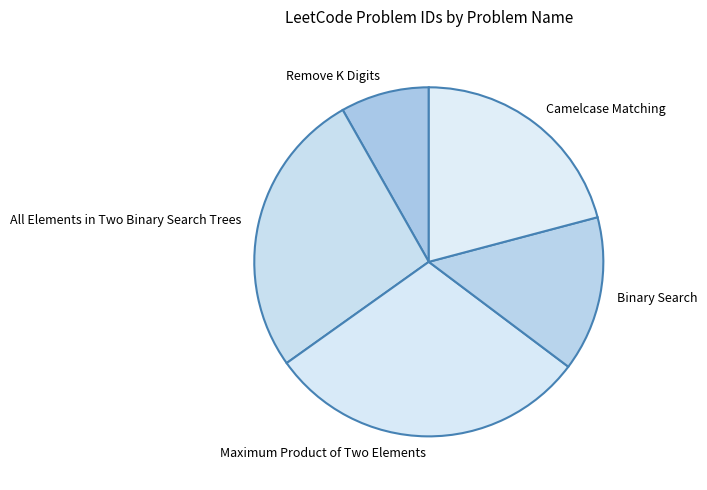

Does All Elements in Two Binary Search Trees account for over 50% of the chart?

No